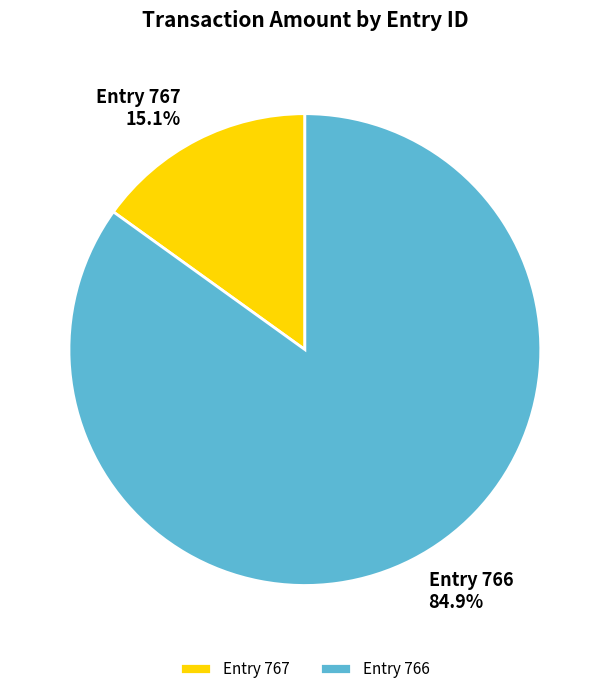

How many segments does this pie chart have?

2